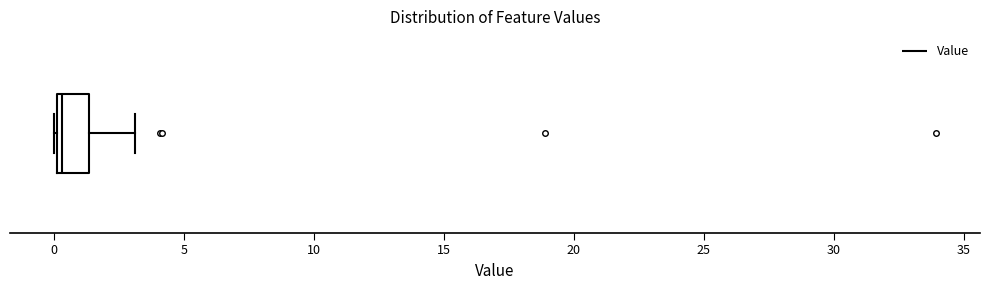

Read this box plot against the x-axis: the position of the median line, the range covered by the box, and the ends of both whiskers. The values are not printed on the chart, so give them approximately, as read against the axis.

median 0.5, box 0.0 to 1.5, whiskers 0.0 to 3.0